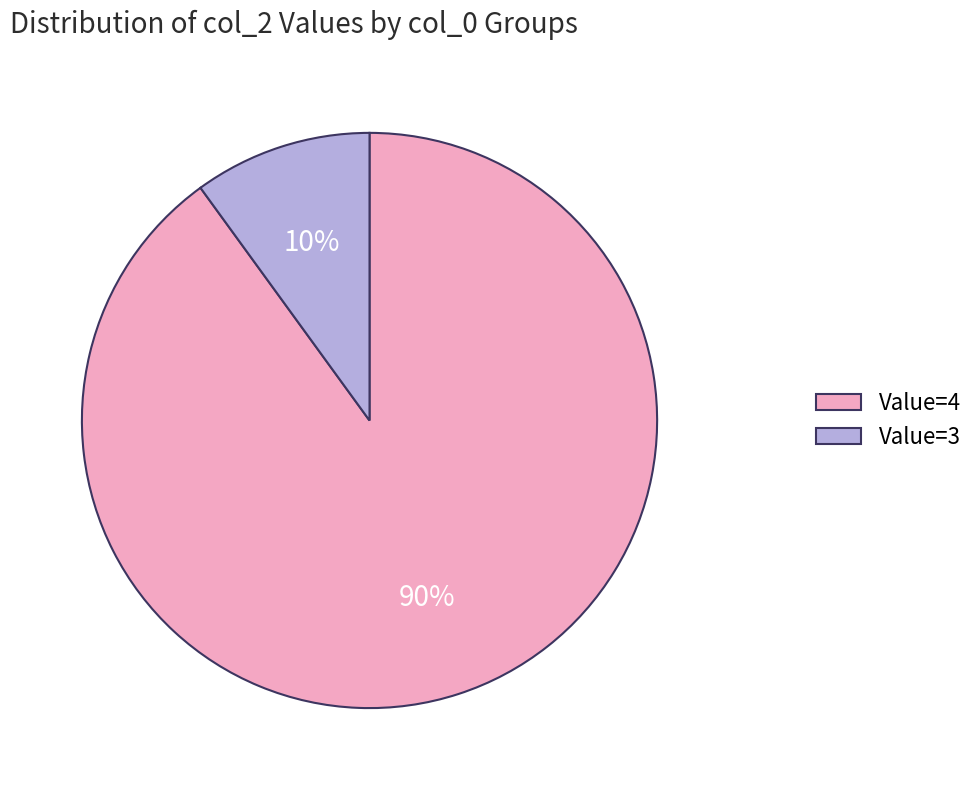

Which category has the biggest portion of the pie?

Value=4